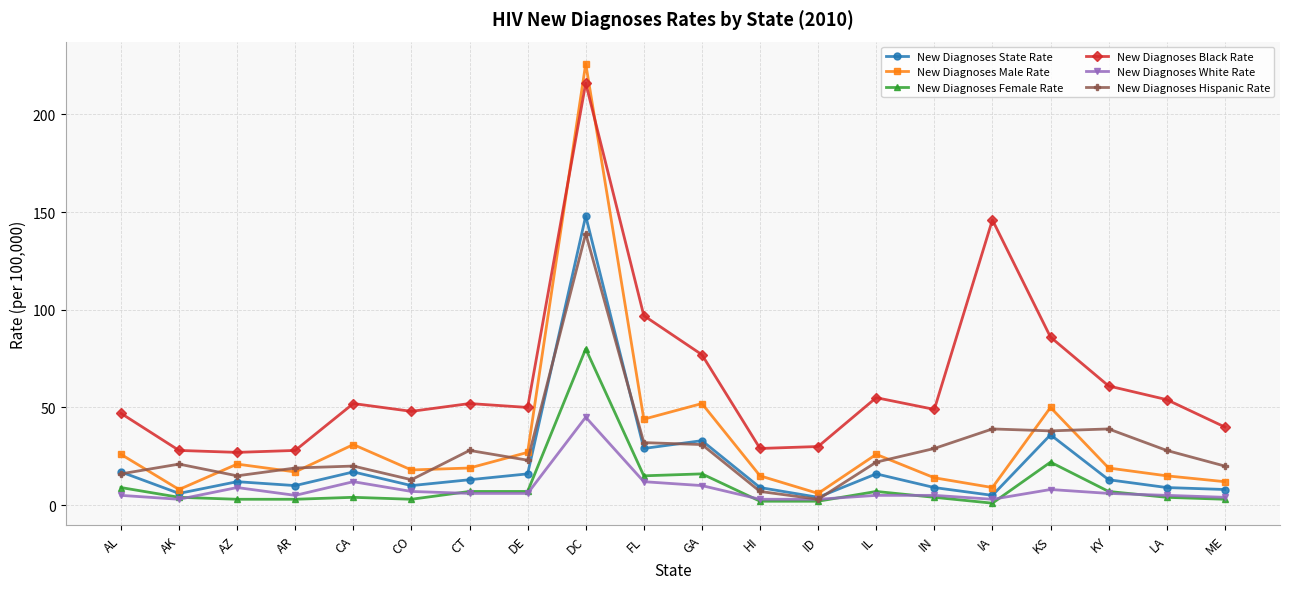

At which label does New Diagnoses State Rate first exceed 13?

AL